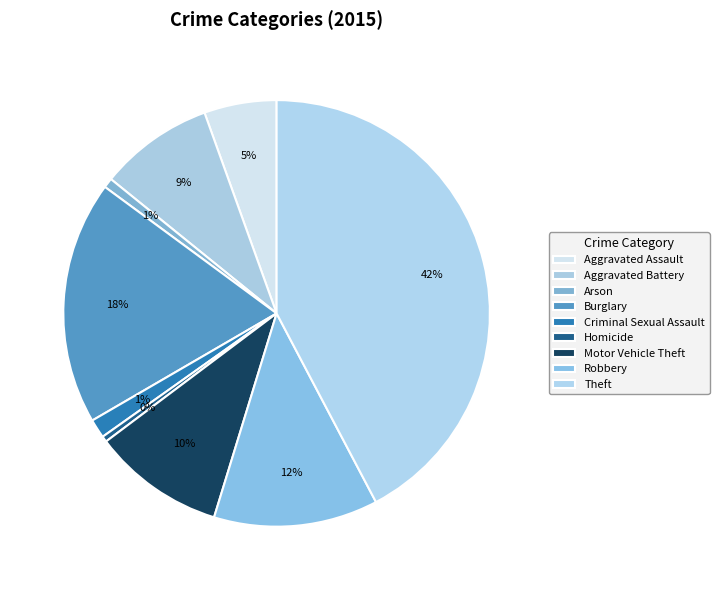

How many slices are in this pie chart?

9